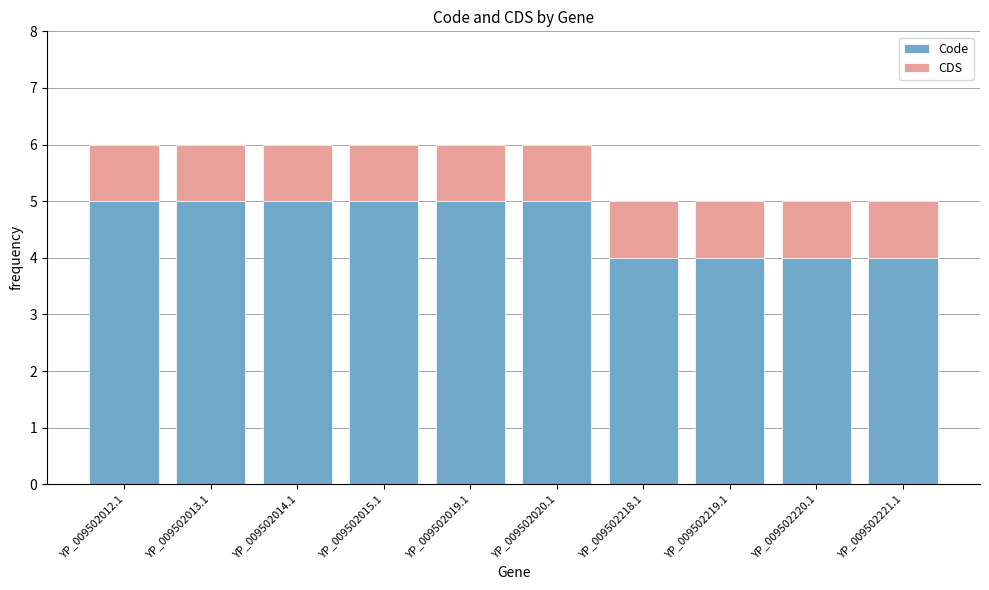

What is the highest value of the Code series?

5